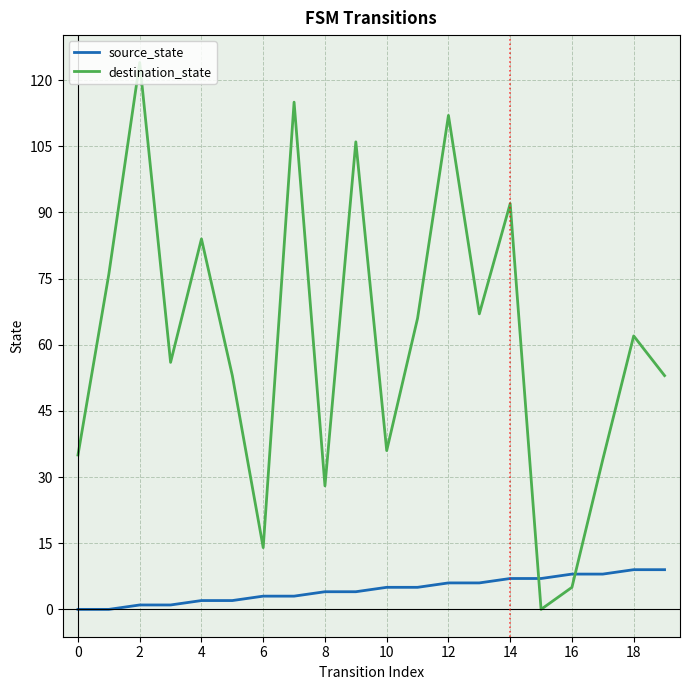

What is the maximum value shown in the chart?

124